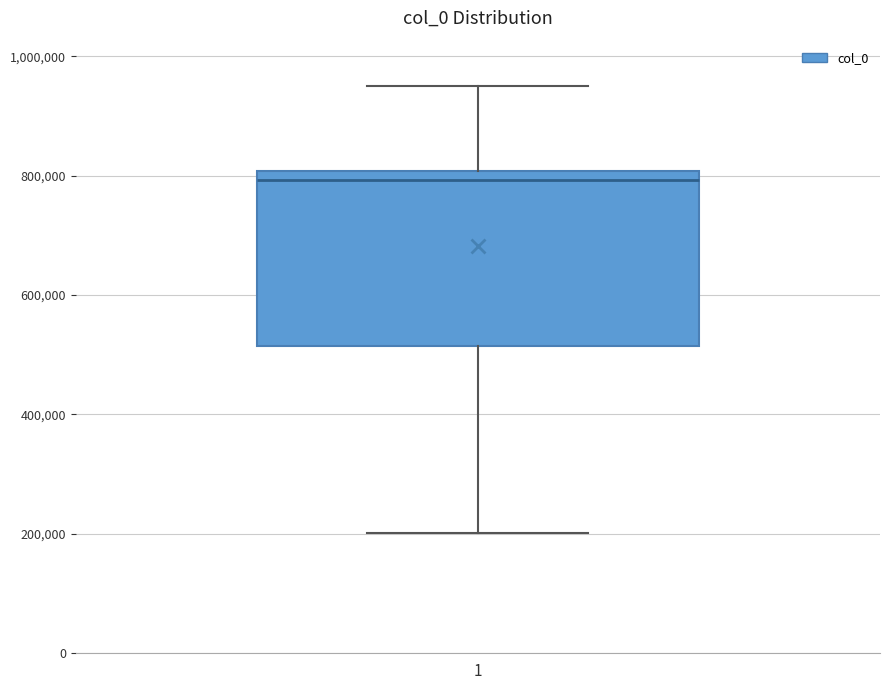

Where does the upper whisker of the box at x = 1 end on the y-axis? The values are not printed on the chart, so give them approximately, as read against the axis.

960000